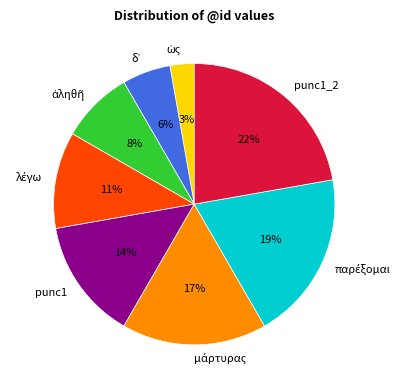

How many slices are in this pie chart?

8